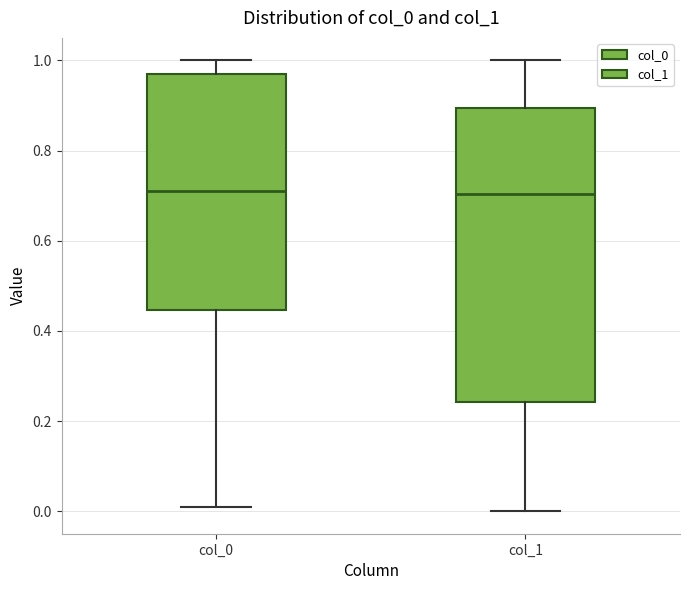

Where is the upper edge of the box for col_1 on the y-axis? The values are not printed on the chart, so give them approximately, as read against the axis.

0.90